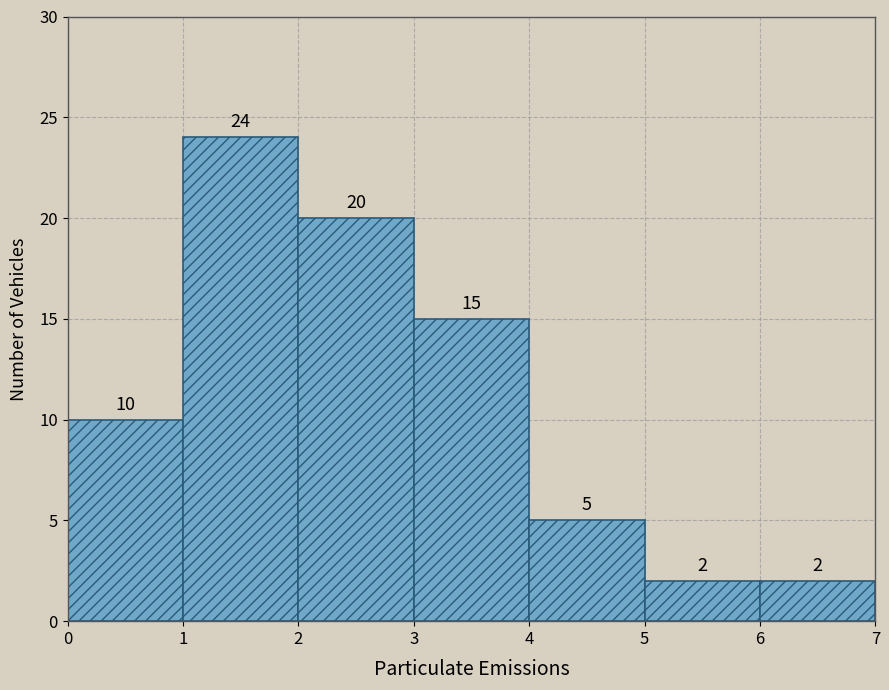

What is the height of the bar covering 2 to 3 on the x-axis?

20